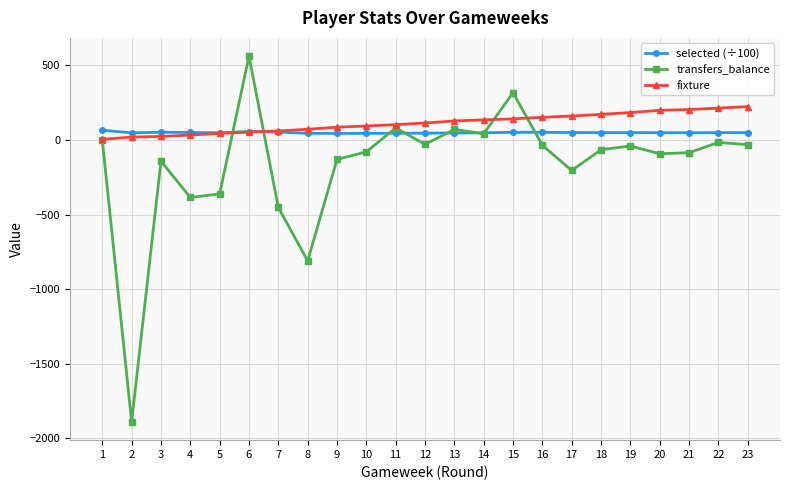

What is the smallest value displayed?

-1889.0